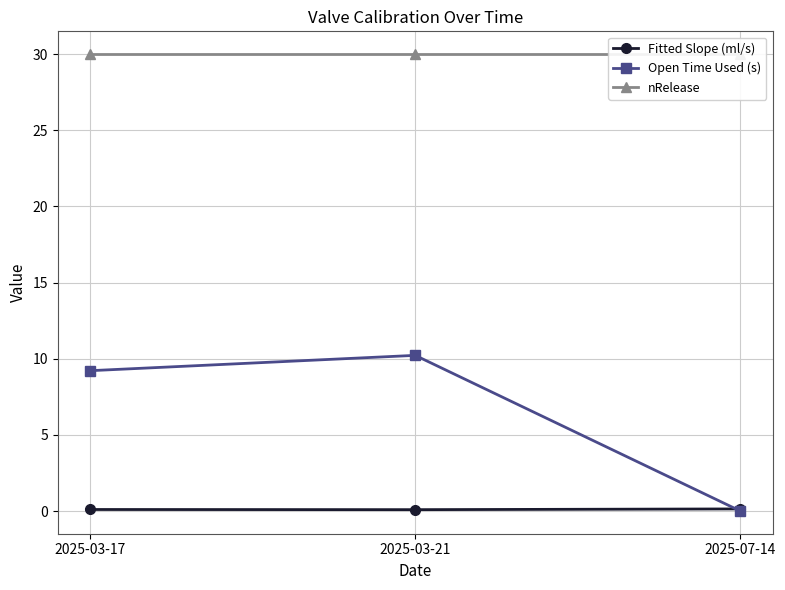

What are all the series names shown in the legend?

Fitted Slope (ml/s), Open Time Used (s), nRelease